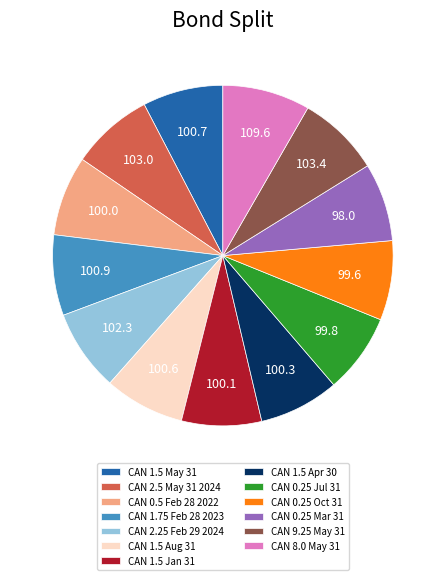

What is the ratio of the value at CAN 2.5 May 31 2024 to the value at CAN 1.75 Feb 28 2023?

1.0